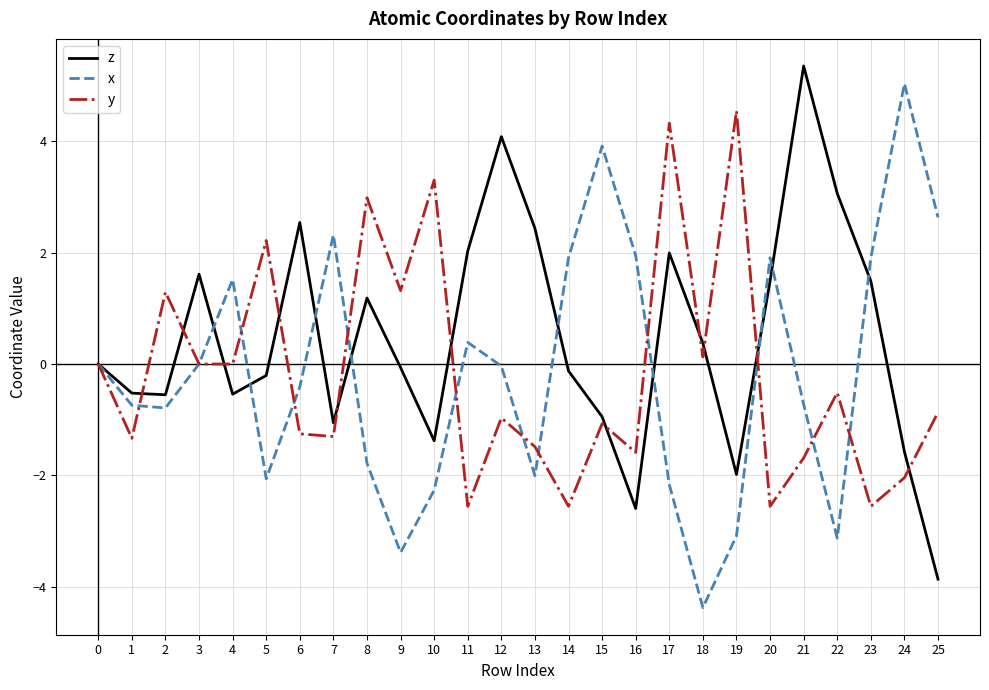

Read the x value at 20.

1.9